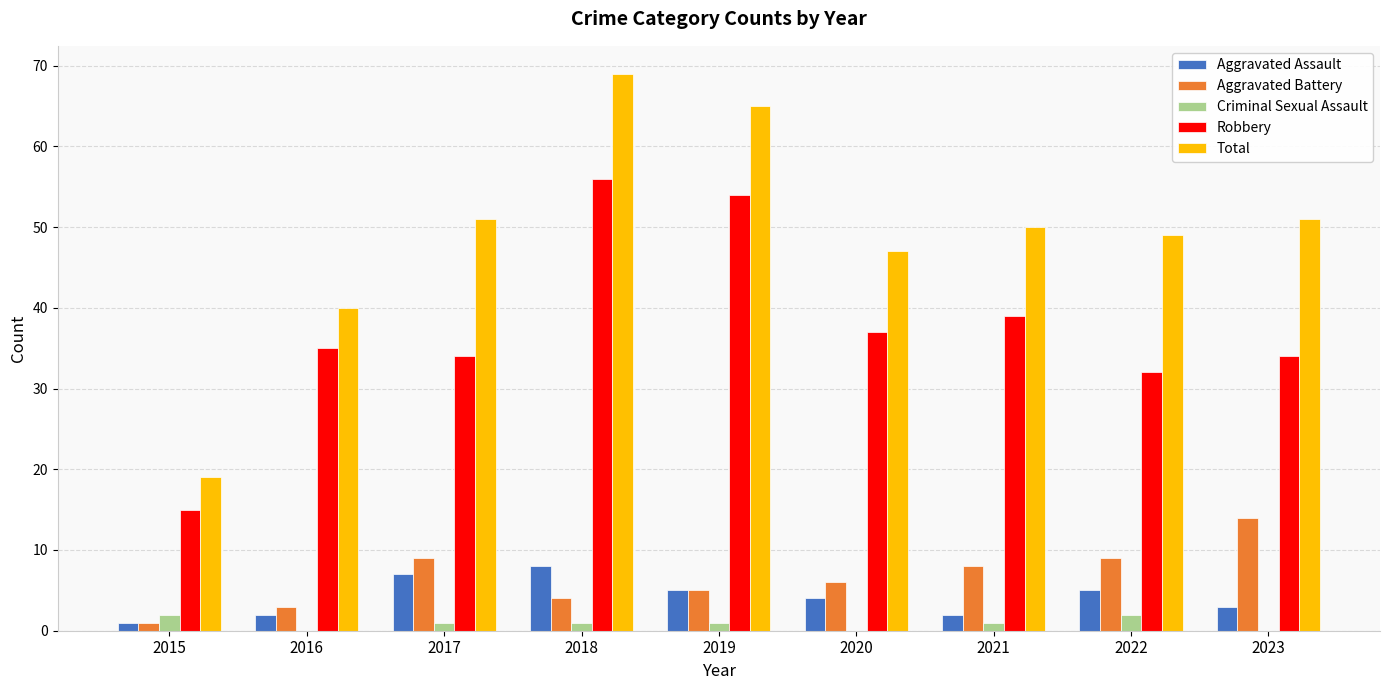

At which category is the sum across all series the highest?

2018